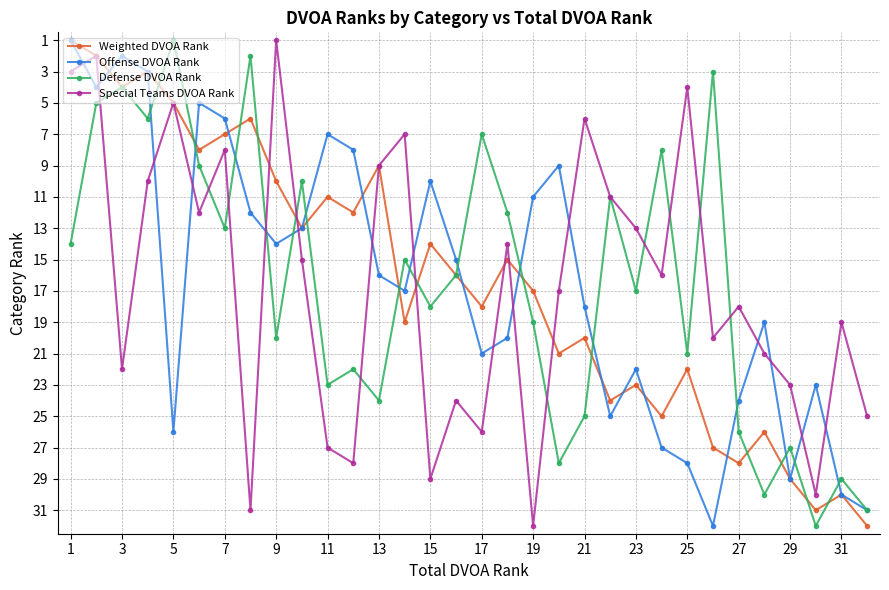

What is the difference between the second highest and second lowest values in the Special Teams DVOA Rank series?

29